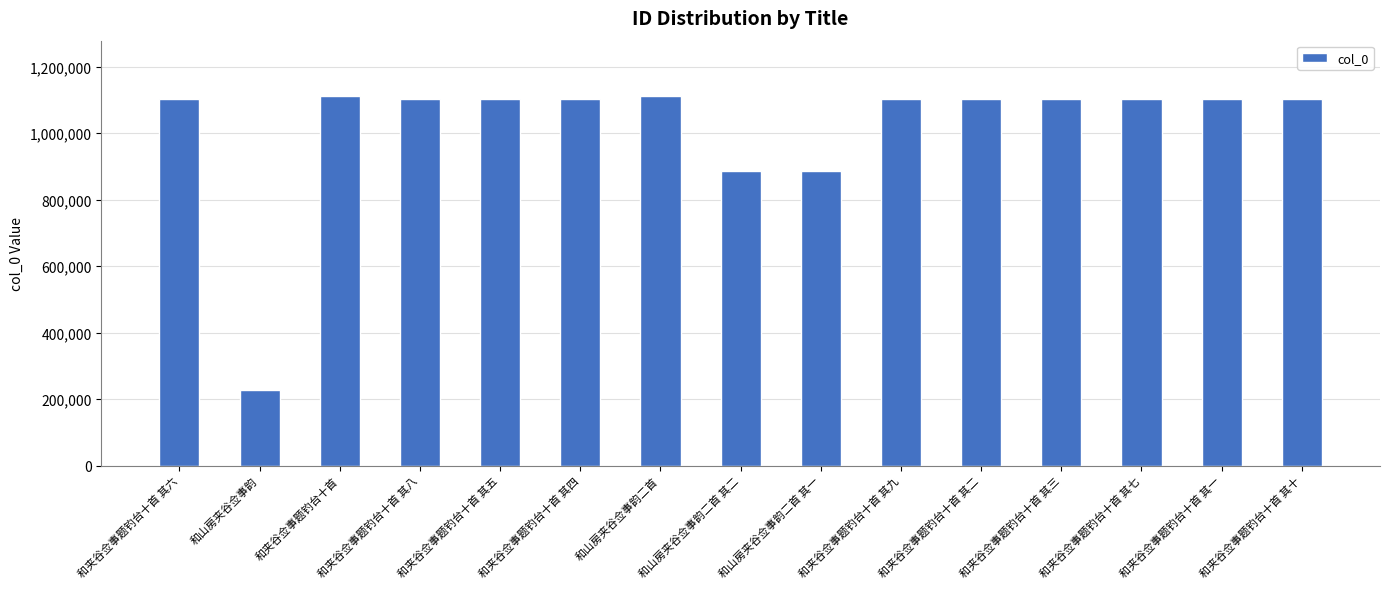

Read the value at 和夹谷佥事题钓台十首 其十.

1101895